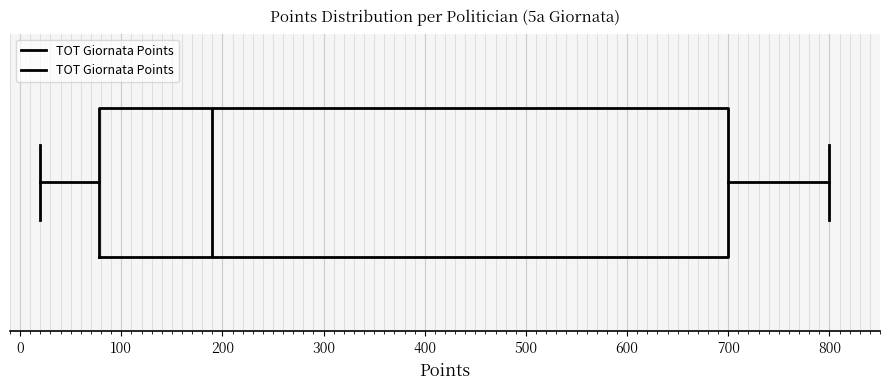

Read this box plot against the x-axis: the position of the median line, the range covered by the box, and the ends of both whiskers. The values are not printed on the chart, so give them approximately, as read against the axis.

median 190, box 80 to 700, whiskers 20 to 800